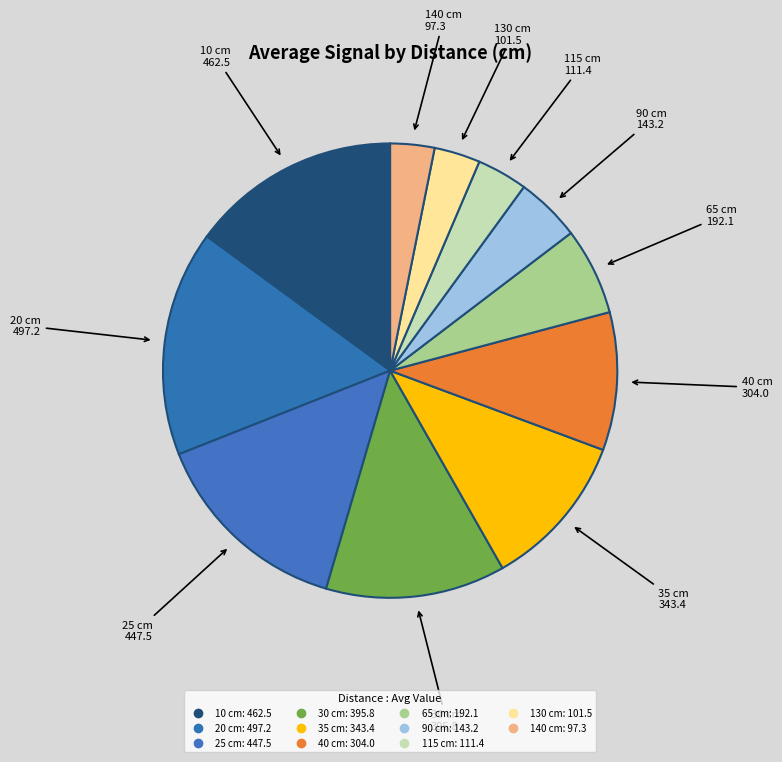

What percentage is the 10 cm slice, to the nearest percent?

15%